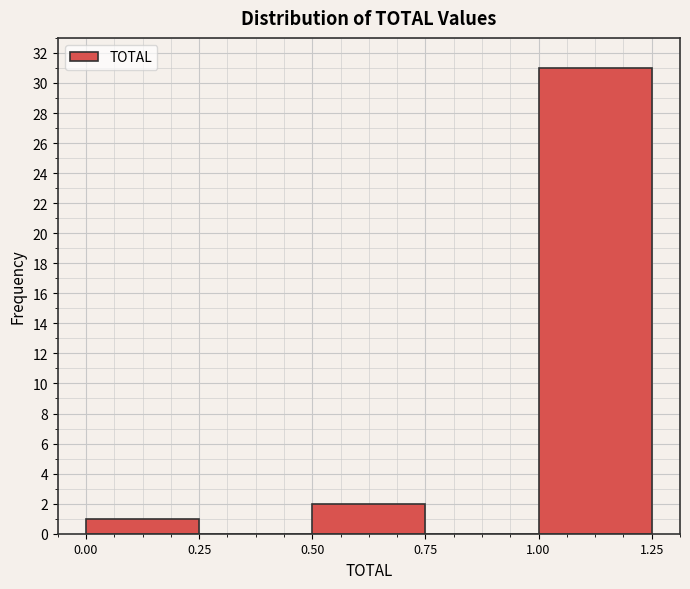

Reading left to right, transcribe this chart: for each bar, give the range it covers on the x-axis and its height. The values are not printed on the chart, so give them approximately, as read against the axis.

0.00 to 0.25: 1
0.25 to 0.50: 0
0.50 to 0.75: 2
0.75 to 1.00: 0
1.00 to 1.25: 31